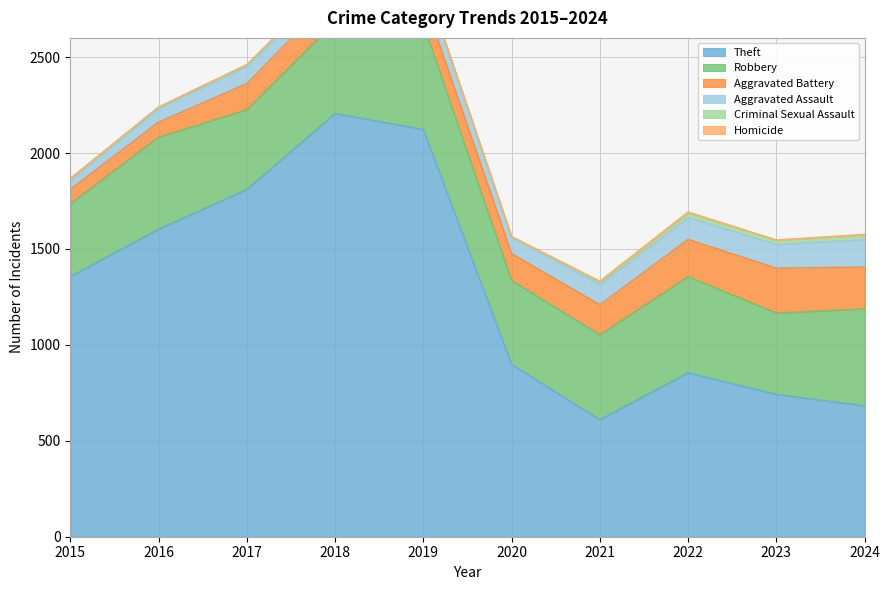

What value does the Aggravated Battery series have at 2015?

75